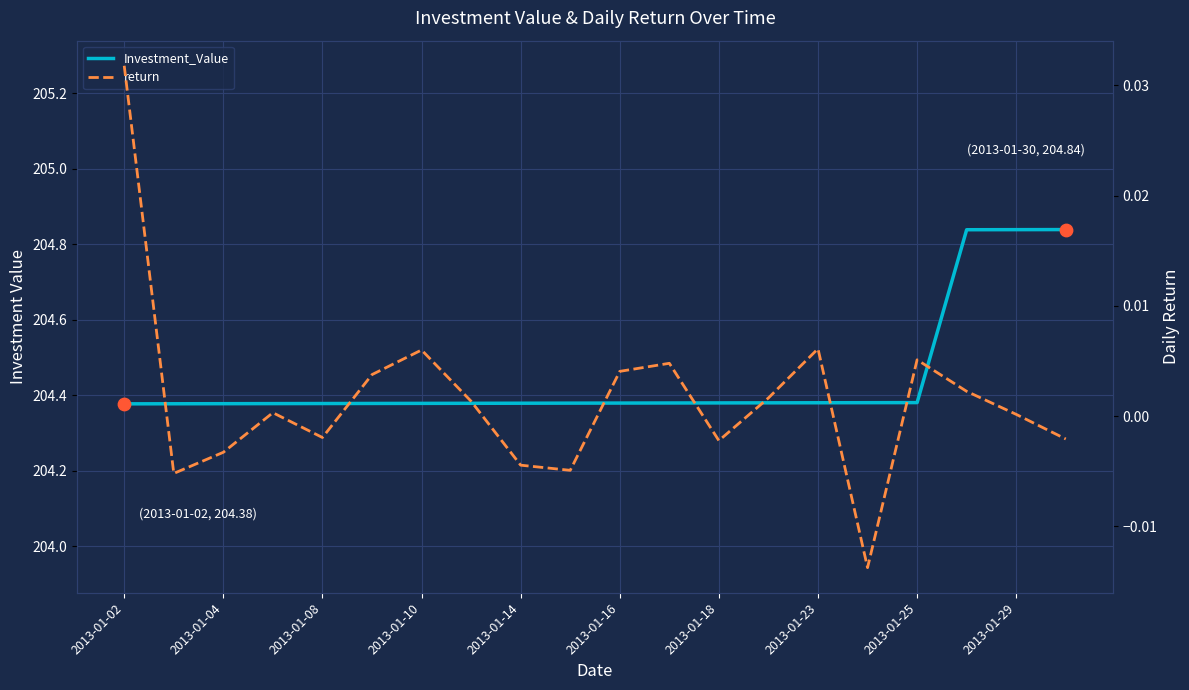

Which series has the largest Y range (max minus min)?

Investment_Value